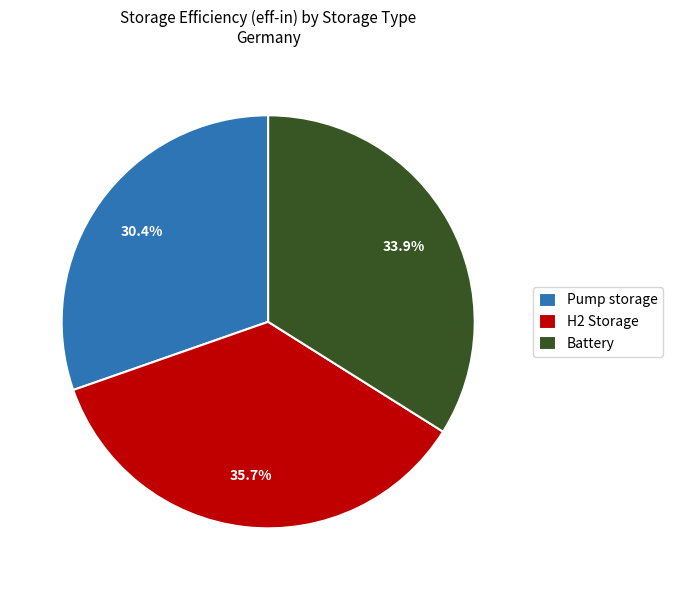

Does Pump storage account for over 50% of the chart?

No